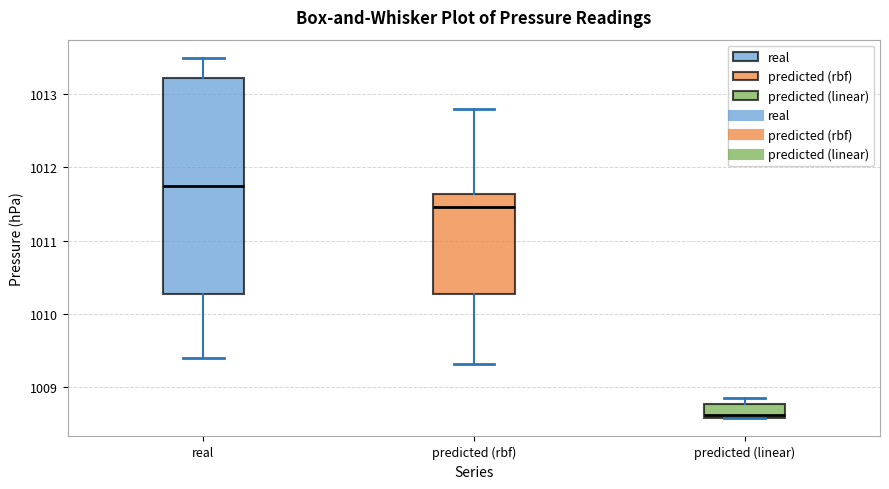

Which box has the highest median line?

real